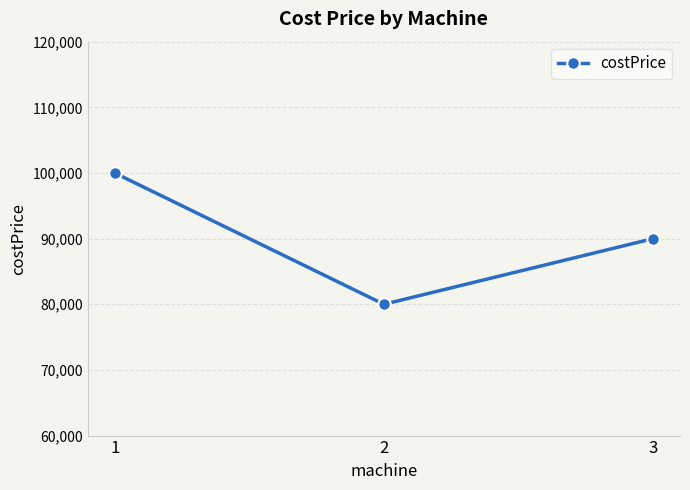

What is the value of the 1st point from the left?

100000